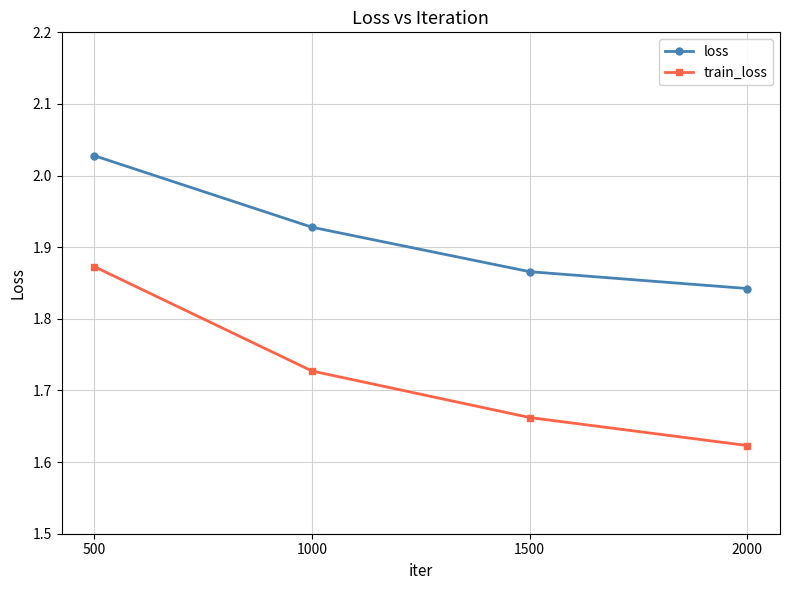

At which category is the sum across all series the highest?

500